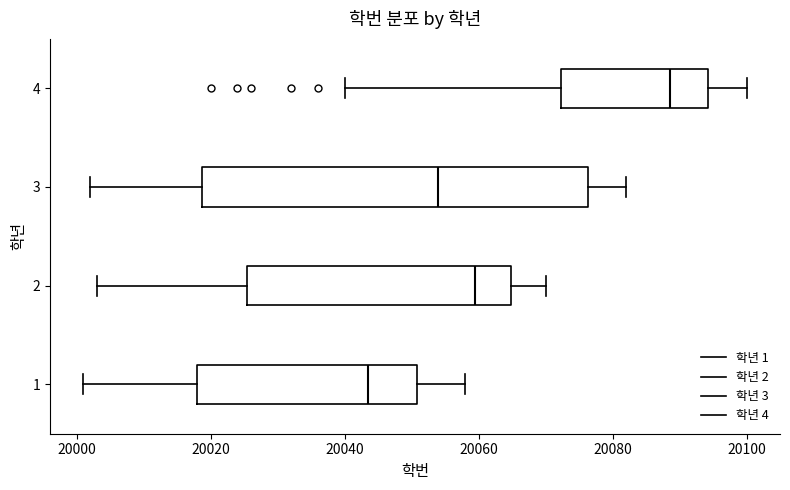

Reading bottom to top, read every box against the x-axis: the position of its median line, the range the box covers, and the ends of its whiskers. The values are not printed on the chart, so give them approximately, as read against the axis.

1: median 20044, box 20018 to 20050, whiskers 20002 to 20058
2: median 20060, box 20026 to 20064, whiskers 20004 to 20070
3: median 20054, box 20018 to 20076, whiskers 20002 to 20082
4: median 20088, box 20072 to 20094, whiskers 20040 to 20100